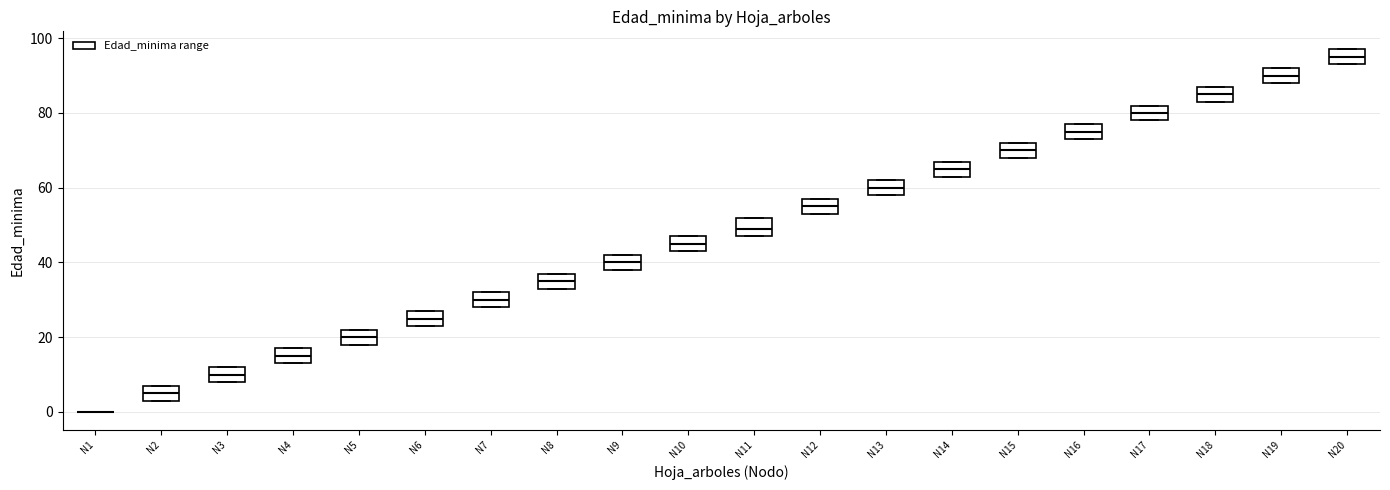

Reading left to right, read every box against the y-axis: the position of its median line, the range the box covers, and the ends of its whiskers. The values are not printed on the chart, so give them approximately, as read against the axis.

N1: box collapsed to a line at 0, whiskers 0 to 0
N2: median 6, box 4 to 8, whiskers 4 to 8
N3: median 10, box 8 to 12, whiskers 8 to 12
N4: median 16, box 14 to 18, whiskers 14 to 18
N5: median 20, box 18 to 22, whiskers 18 to 22
N6: median 26, box 24 to 28, whiskers 24 to 28
N7: median 30, box 28 to 32, whiskers 28 to 32
N8: median 36, box 34 to 38, whiskers 34 to 38
N9: median 40, box 38 to 42, whiskers 38 to 42
N10: median 46, box 44 to 48, whiskers 44 to 48
N11: median 50, box 48 to 52, whiskers 48 to 52
N12: median 56, box 54 to 58, whiskers 54 to 58
N13: median 60, box 58 to 62, whiskers 58 to 62
N14: median 66, box 64 to 68, whiskers 64 to 68
N15: median 70, box 68 to 72, whiskers 68 to 72
N16: median 76, box 74 to 78, whiskers 74 to 78
N17: median 80, box 78 to 82, whiskers 78 to 82
N18: median 86, box 84 to 88, whiskers 84 to 88
N19: median 90, box 88 to 92, whiskers 88 to 92
N20: median 96, box 94 to 98, whiskers 94 to 98